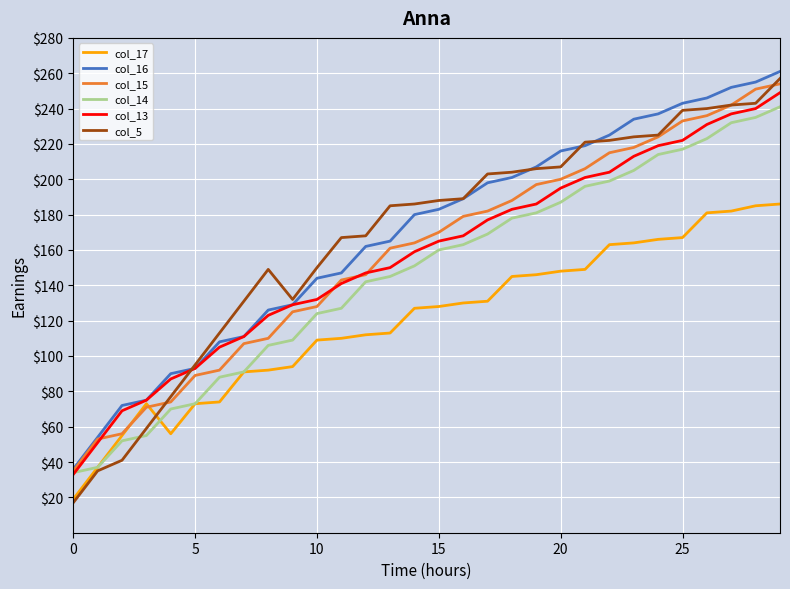

Rank the series by their maximum value, from highest to lowest.

col_16, col_5, col_15, col_13, col_14, col_17